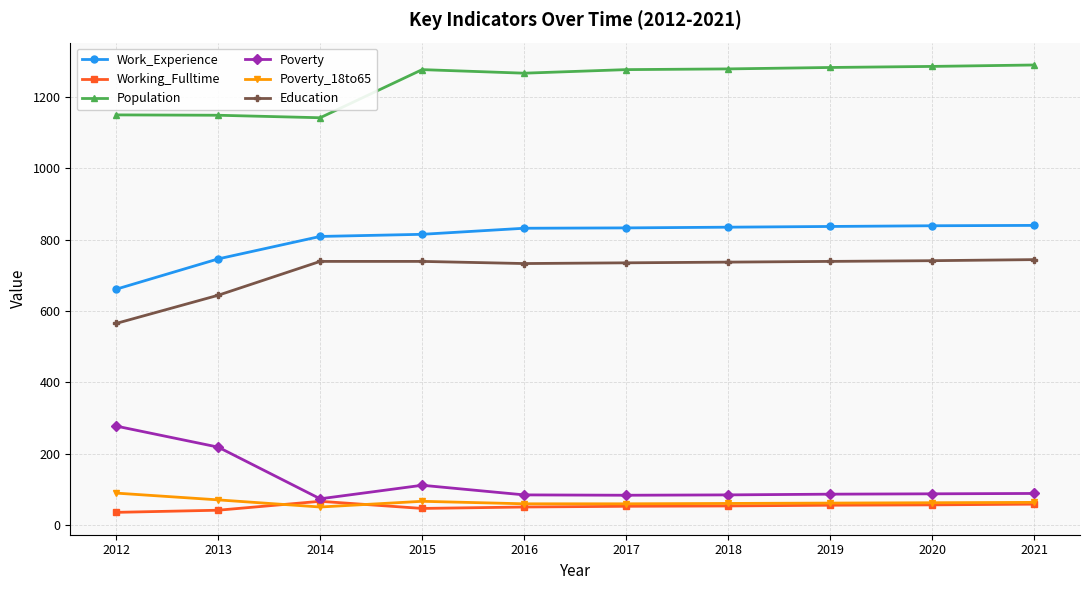

What is the difference between the maximum and minimum values in the Education series?

179